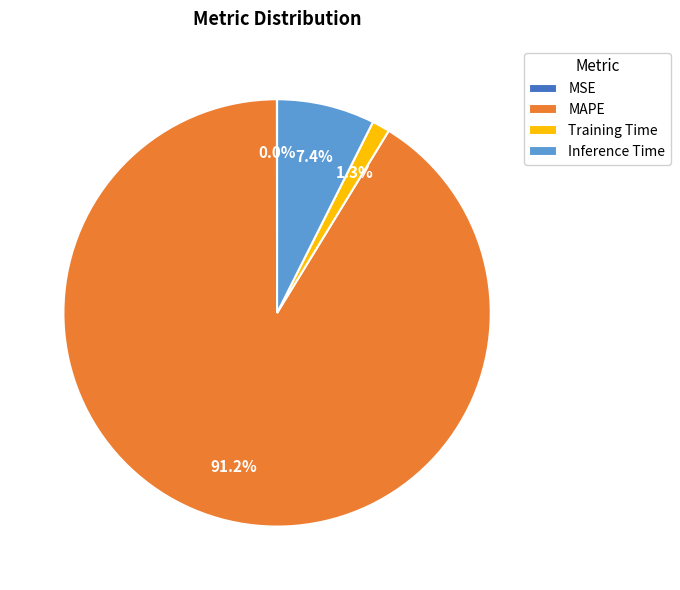

Which slice is the largest?

MAPE